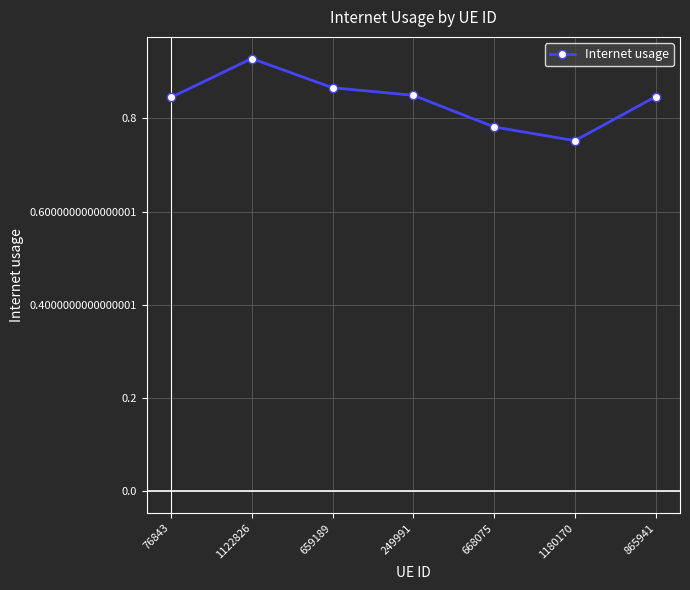

What is the difference between the second highest and second lowest values?

0.1